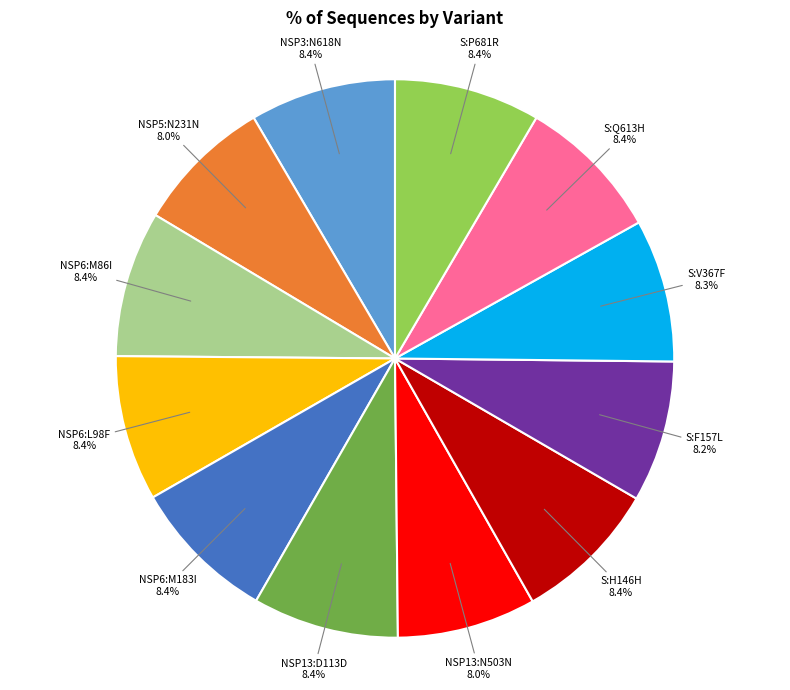

Is NSP5:N231N the majority of the pie?

No